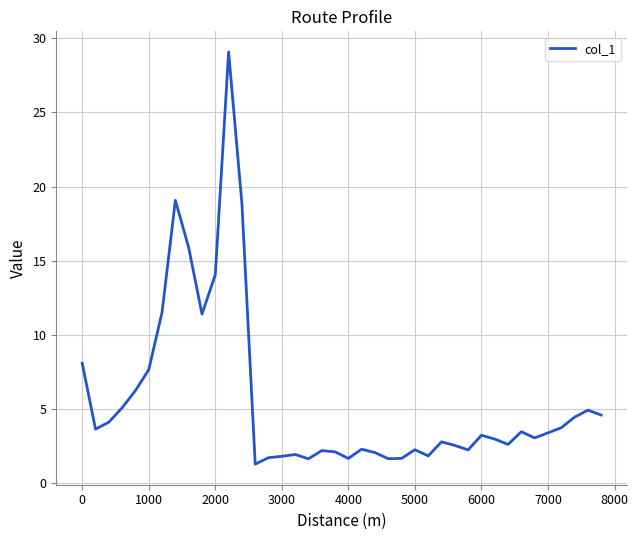

How many categories are shown in the chart?

40